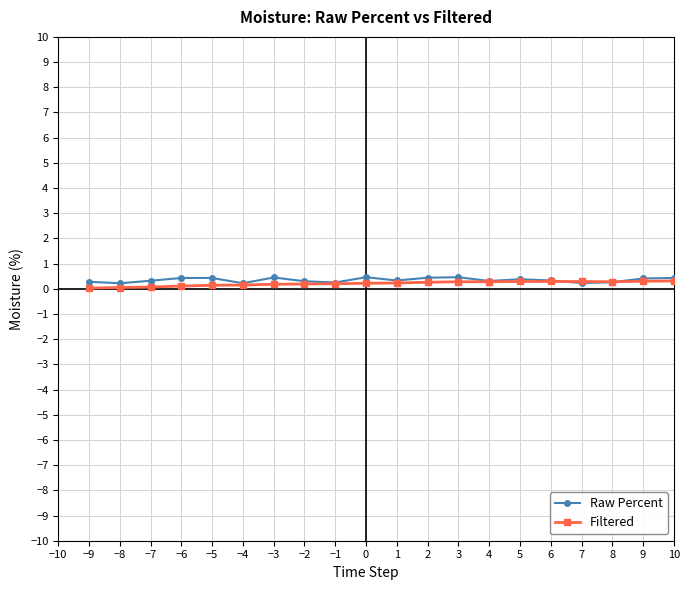

How many lines are shown in the chart?

2